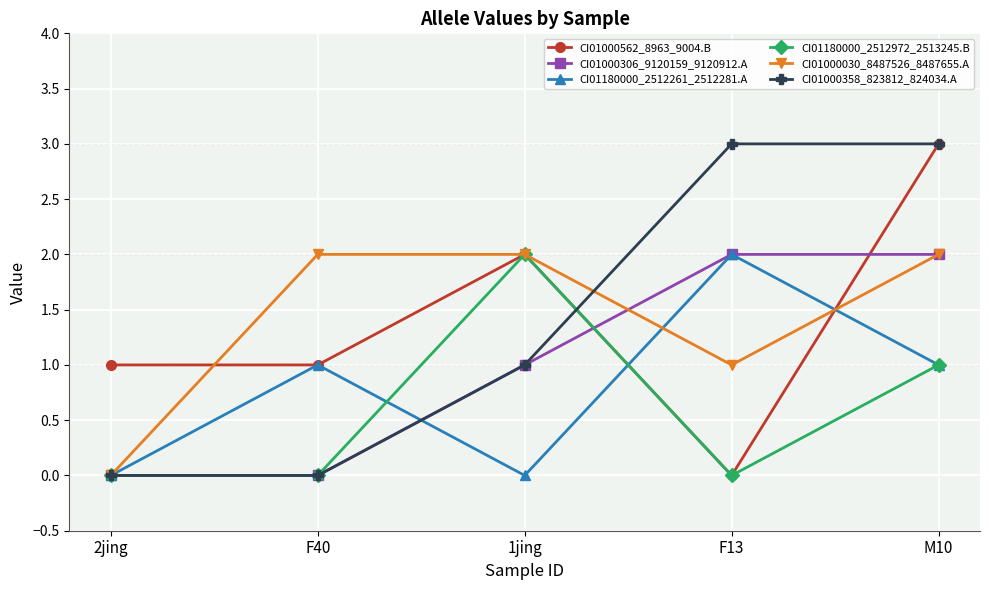

Between F40 and F13, which series saw the biggest shift?

CI01000358_823812_824034.A